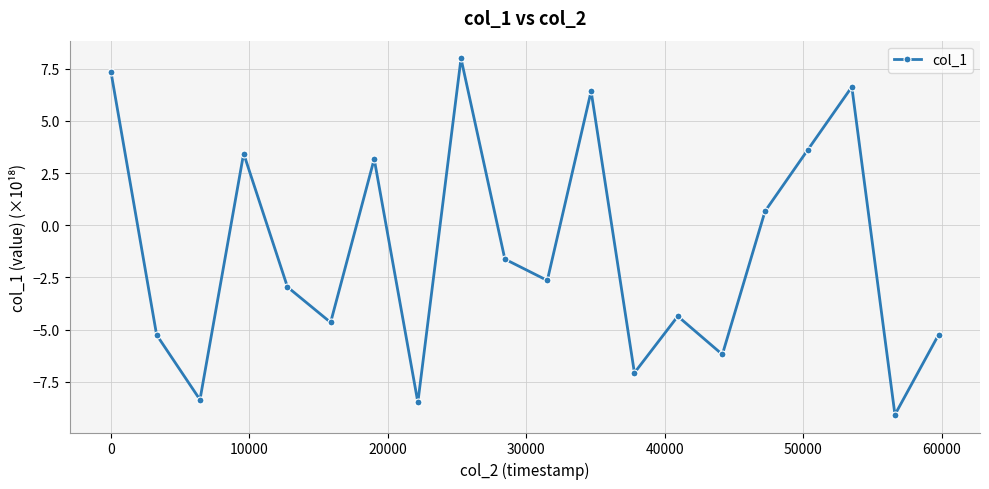

True or false: there are more than 2 points higher than both neighbors.

True